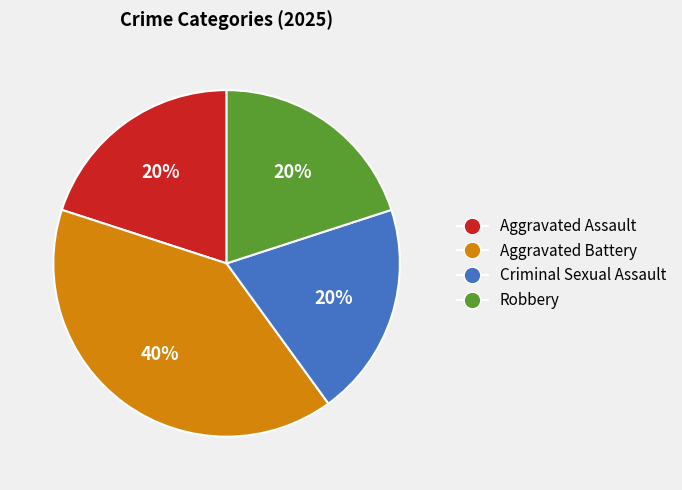

Which has a higher value, Aggravated Battery or Criminal Sexual Assault?

Aggravated Battery